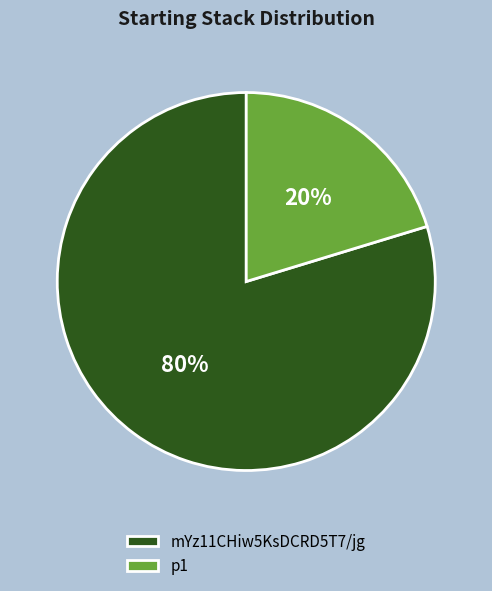

Rank the categories by value from highest to lowest.

mYz11CHiw5KsDCRD5T7/jg, p1